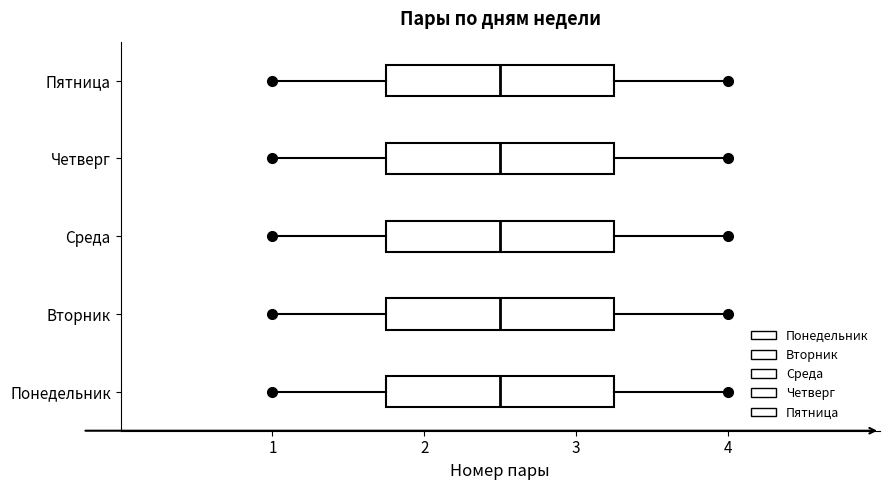

Where is the right edge of the box for Пятница on the x-axis? The values are not printed on the chart, so give them approximately, as read against the axis.

3.3